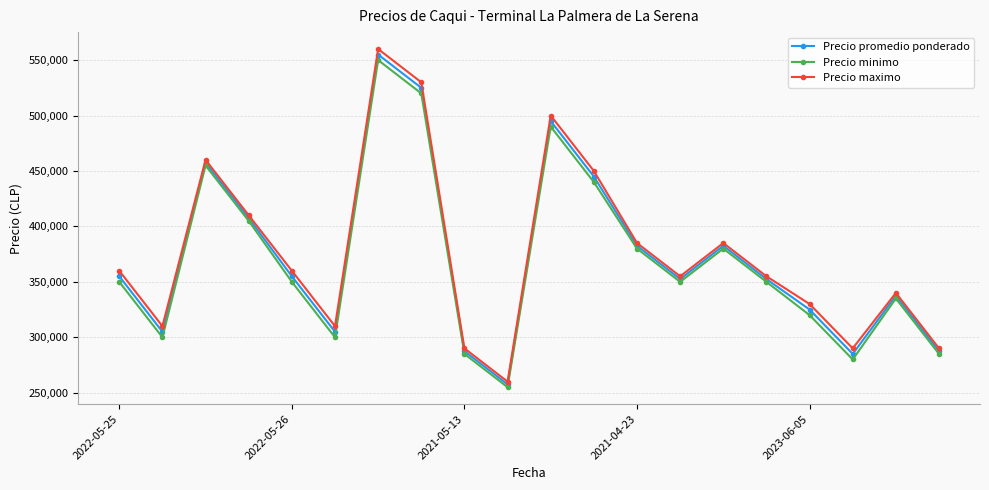

What is the value of the Precio promedio ponderado point at the 11th from the left?

495000